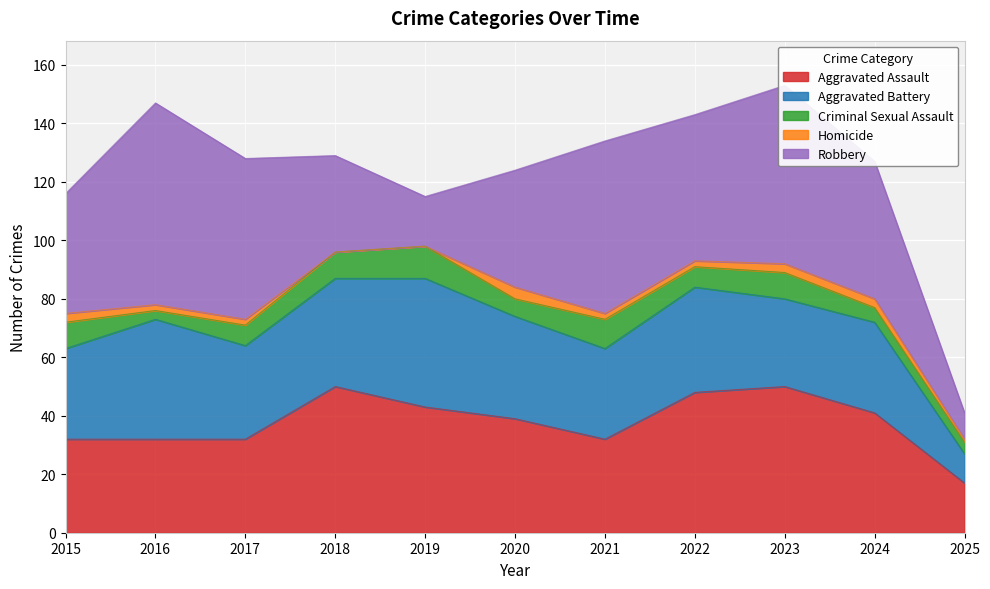

Where do Aggravated Battery and Aggravated Assault first cross each other?

2015 and 2016